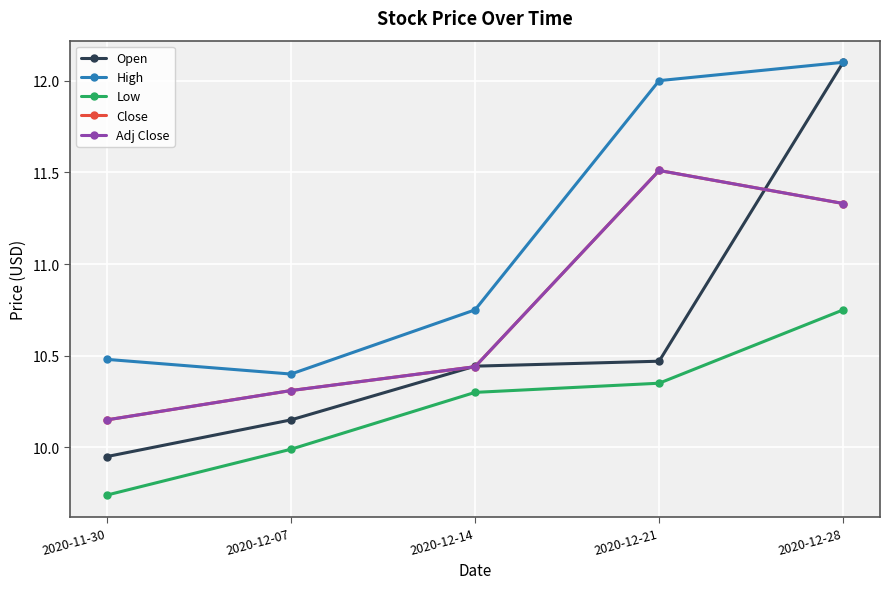

Reading right to left, transcribe all the data shown in this chart.

Open: 2020-12-28=12.1	2020-12-21=10.5	2020-12-14=10.4	2020-12-07=10.2	2020-11-30=9.9
High: 2020-12-28=12.1	2020-12-21=12.0	2020-12-14=10.8	2020-12-07=10.4	2020-11-30=10.5
Low: 2020-12-28=10.8	2020-12-21=10.3	2020-12-14=10.3	2020-12-07=10.0	2020-11-30=9.7
Close: 2020-12-28=11.3	2020-12-21=11.5	2020-12-14=10.4	2020-12-07=10.3	2020-11-30=10.2
Adj Close: 2020-12-28=11.3	2020-12-21=11.5	2020-12-14=10.4	2020-12-07=10.3	2020-11-30=10.2